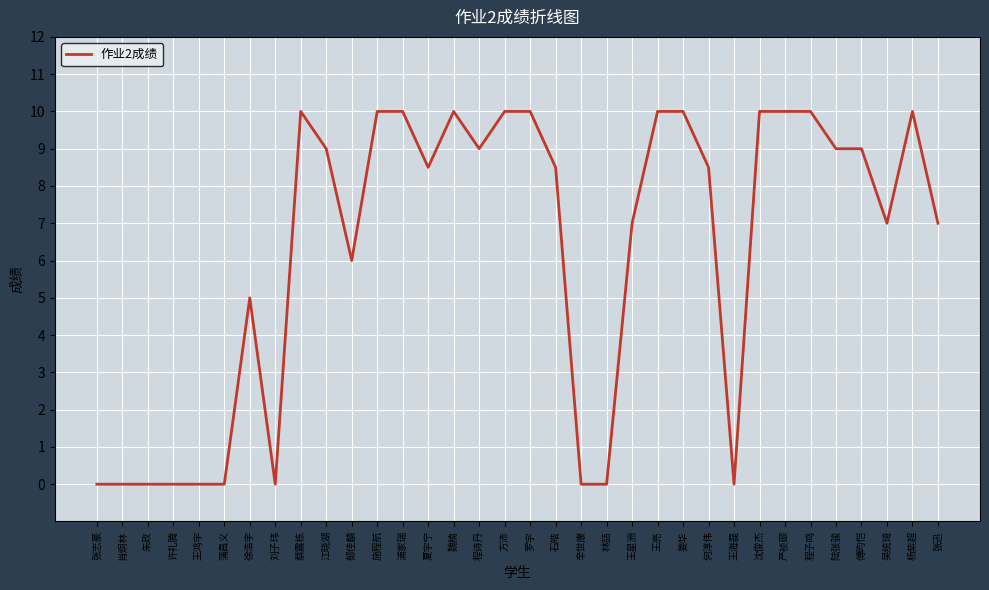

What is the difference between the maximum and minimum values?

10.0